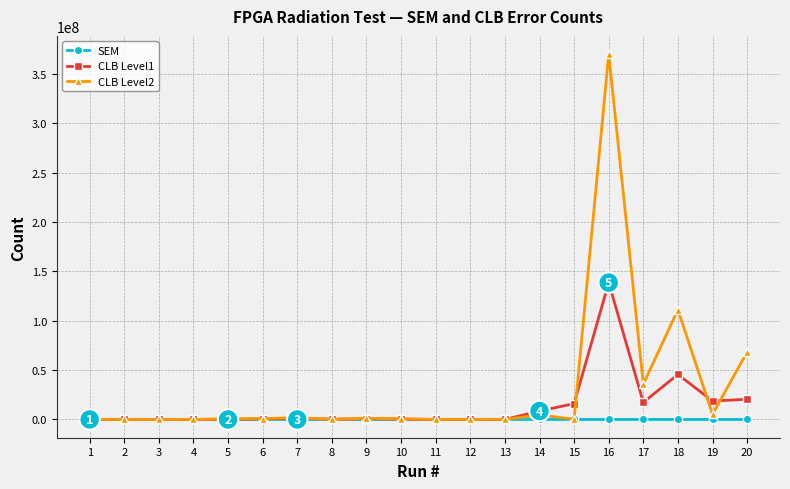

Rank the series by their average value, from highest to lowest.

CLB Level2, CLB Level1, SEM